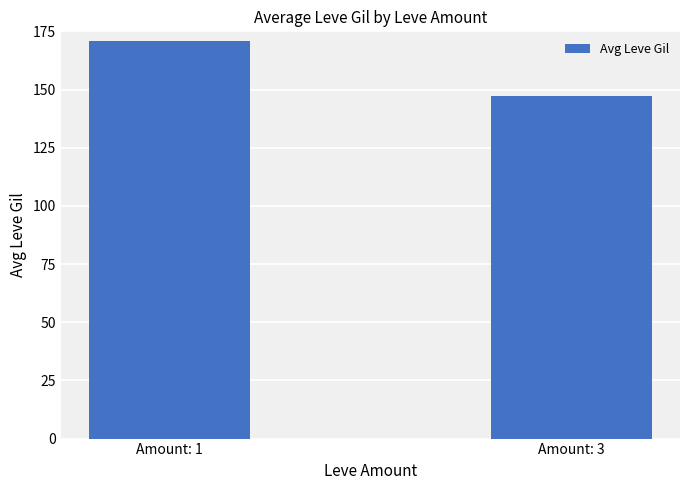

What is the sum of all values?

317.6